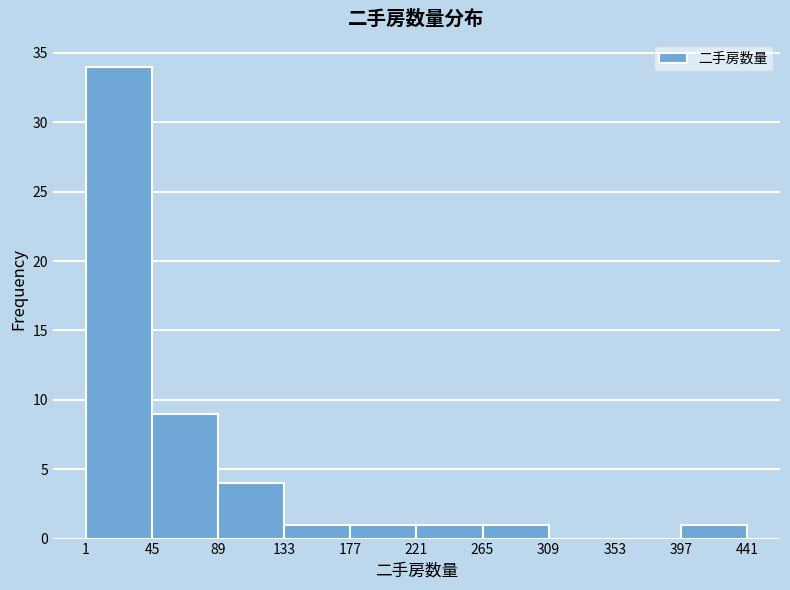

Which range on the x-axis has the tallest bar?

1 to 45